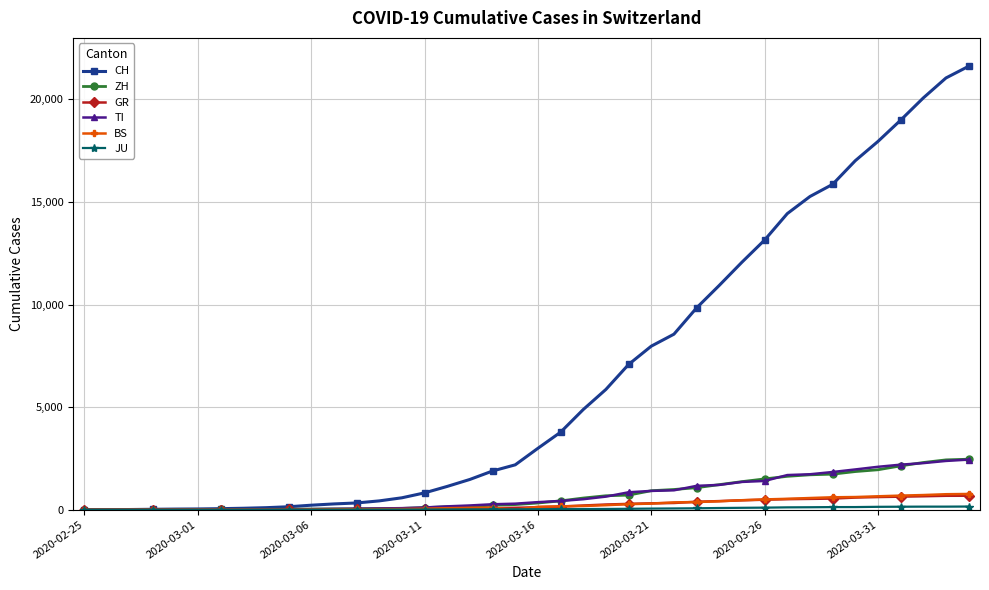

Which series has the widest spread of values?

CH